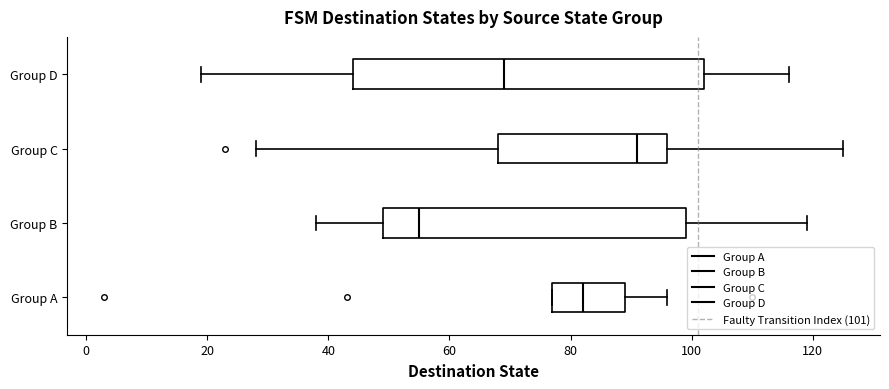

Which box is the widest, from its left edge to its right edge?

Group D